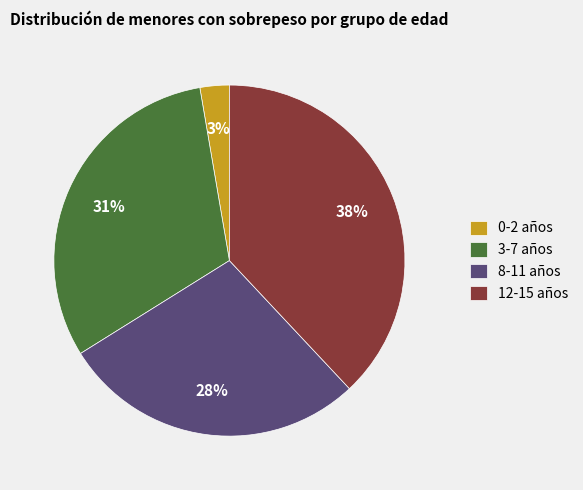

Which has a higher value, 3-7 años or 0-2 años?

3-7 años